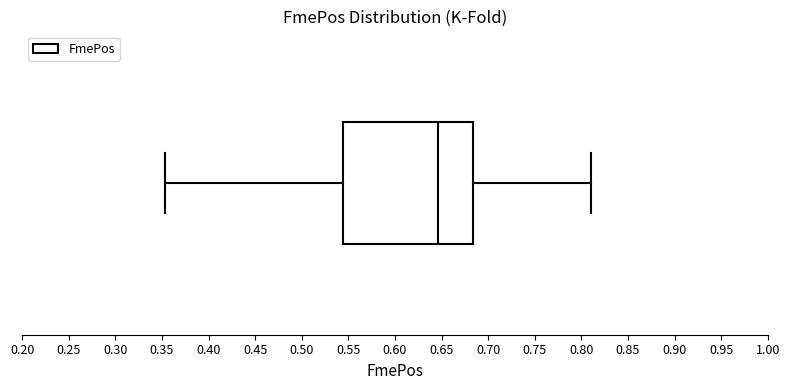

Transcribe this box plot: give where the median line is, the range the box spans, and where the two whiskers end, as read against the x-axis. The values are not printed on the chart, so give them approximately, as read against the axis.

median 0.645, box 0.545 to 0.685, whiskers 0.355 to 0.810